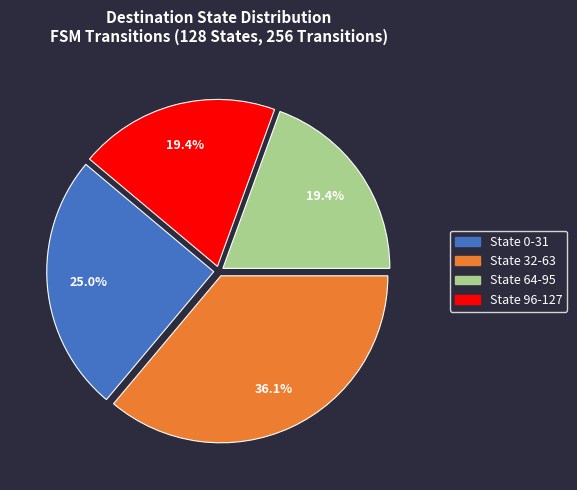

What is the ratio of the value at State 32-63 to the value at State 96-127?

1.9